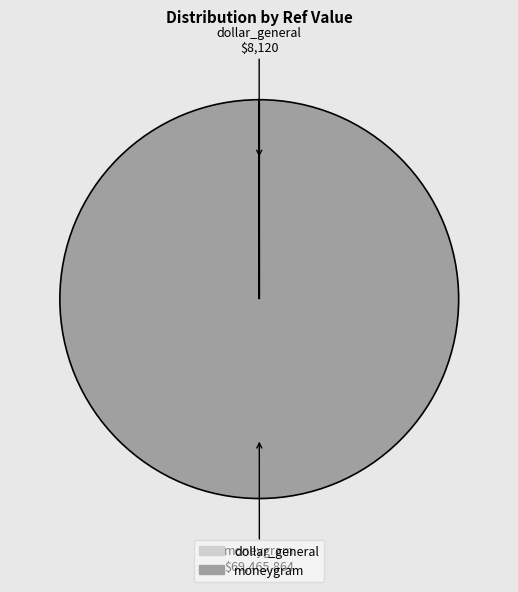

True or false: moneygram accounts for 88% of the total.

False